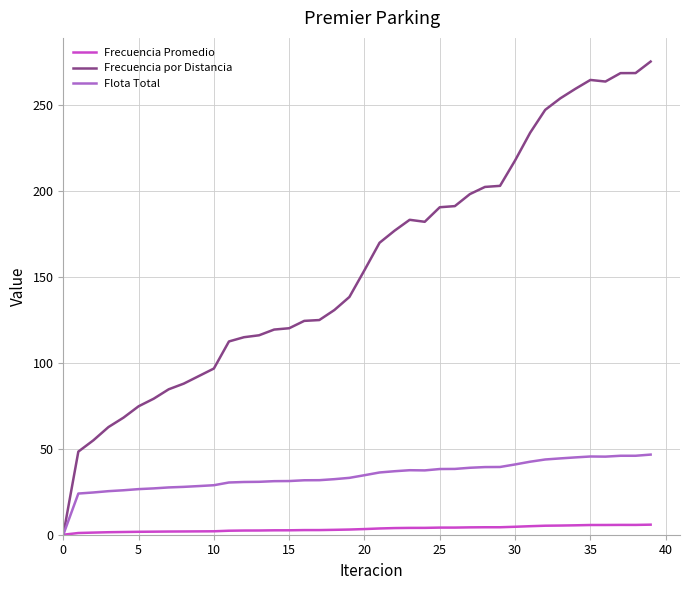

What is the highest value of the Flota Total series?

46.7